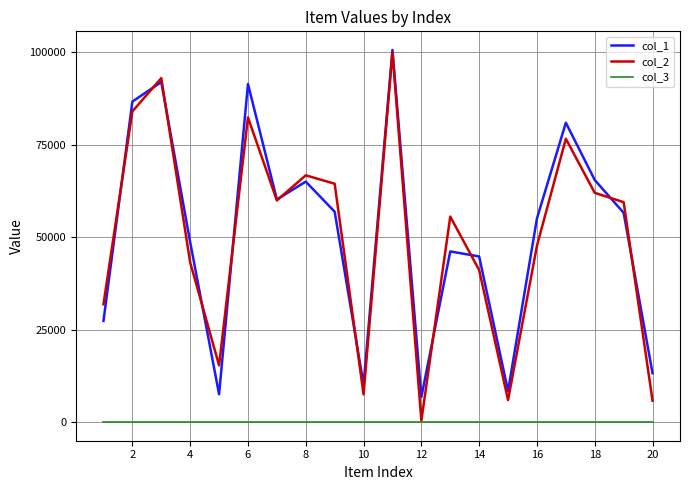

Which series has the widest spread of values?

col_2